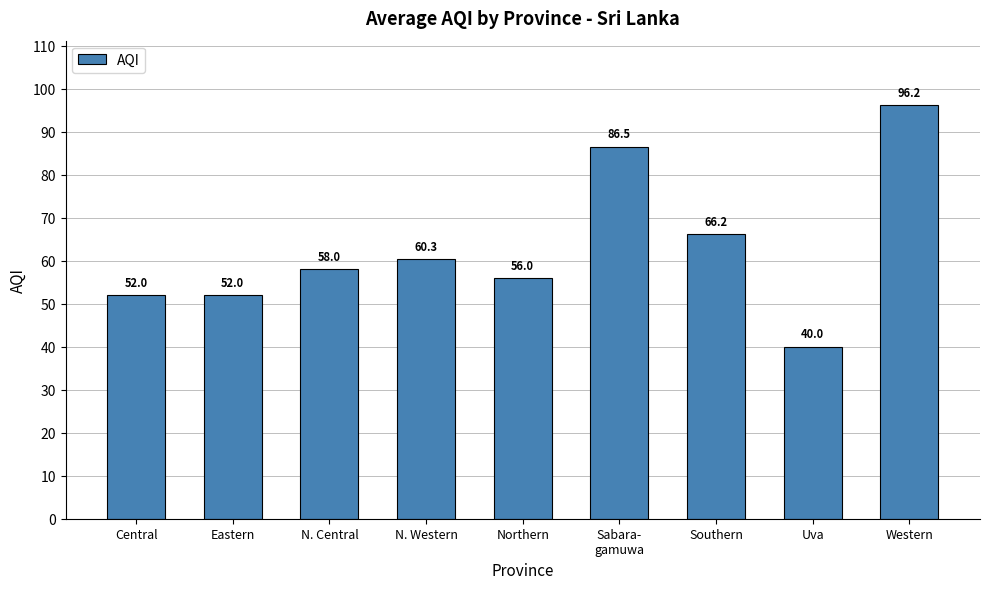

The value at Northern is 56.0. True or false?

True